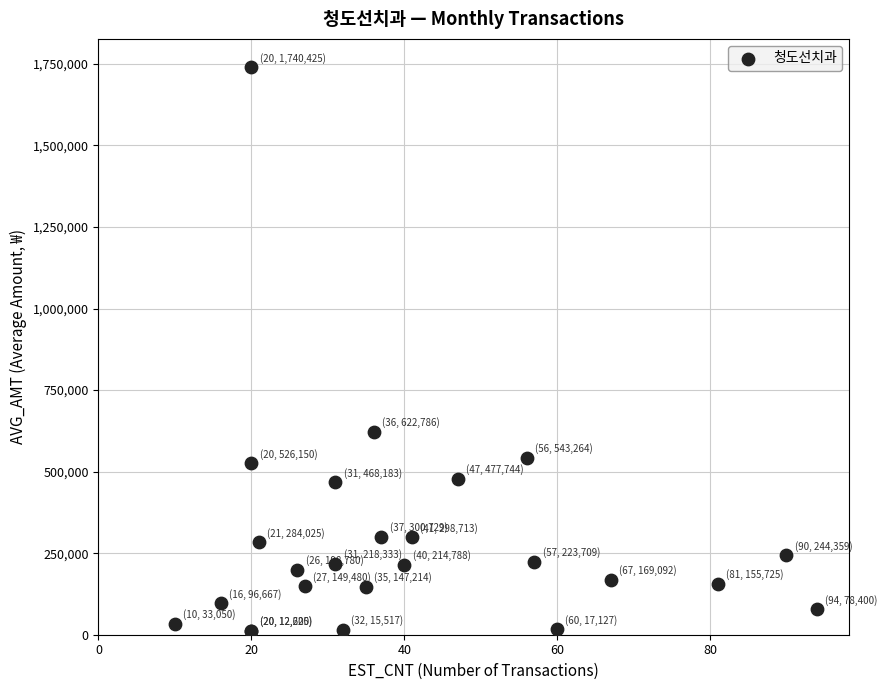

What Y value in the scatter plot is closest to 876325?

622786